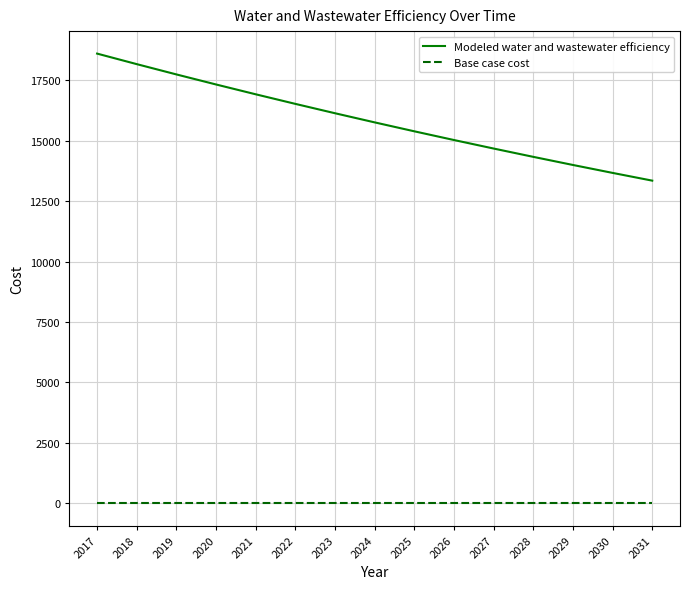

What value does the Modeled water and wastewater efficiency series have at 2029?

13994.2